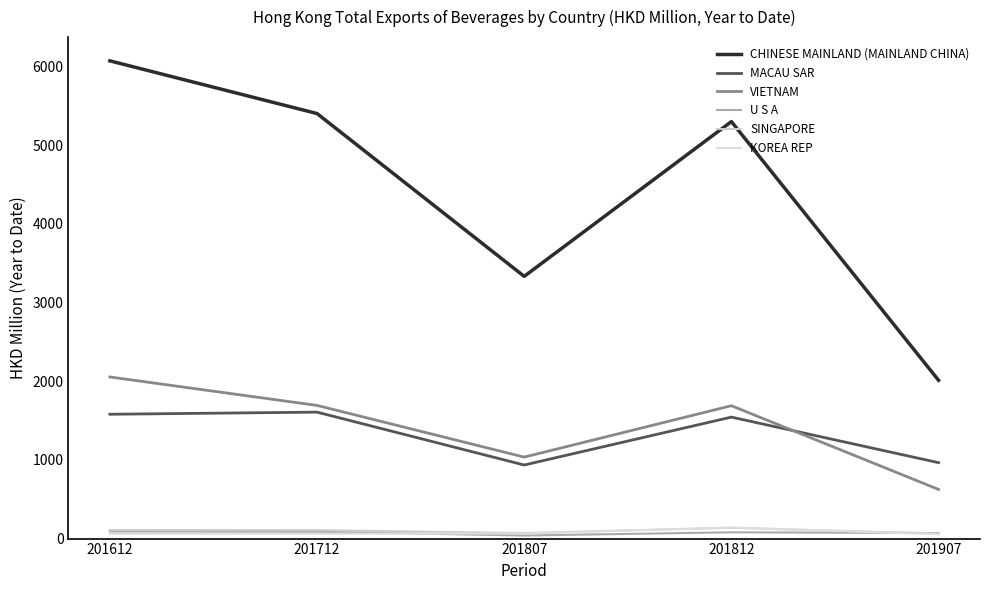

True or false: VIETNAM has a value of 1692.1 at 201712.

True